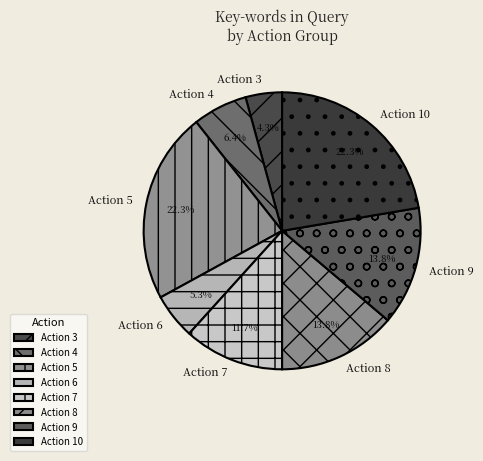

Is the sum of Action 8 and Action 3 greater than half?

No